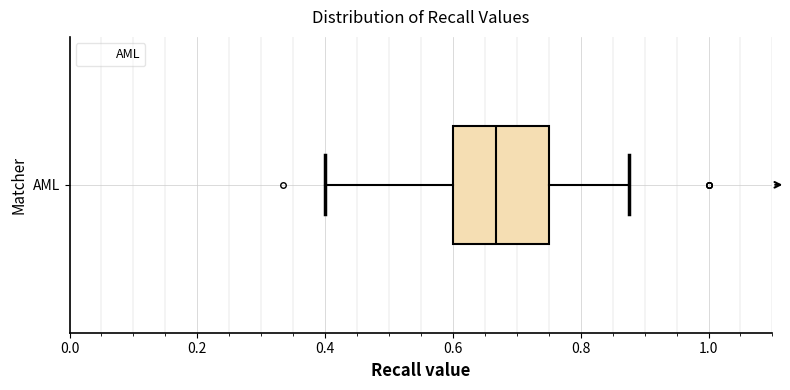

Transcribe this box plot: give where the median line is, the range the box spans, and where the two whiskers end, as read against the x-axis. The values are not printed on the chart, so give them approximately, as read against the axis.

median 0.66, box 0.60 to 0.76, whiskers 0.40 to 0.88